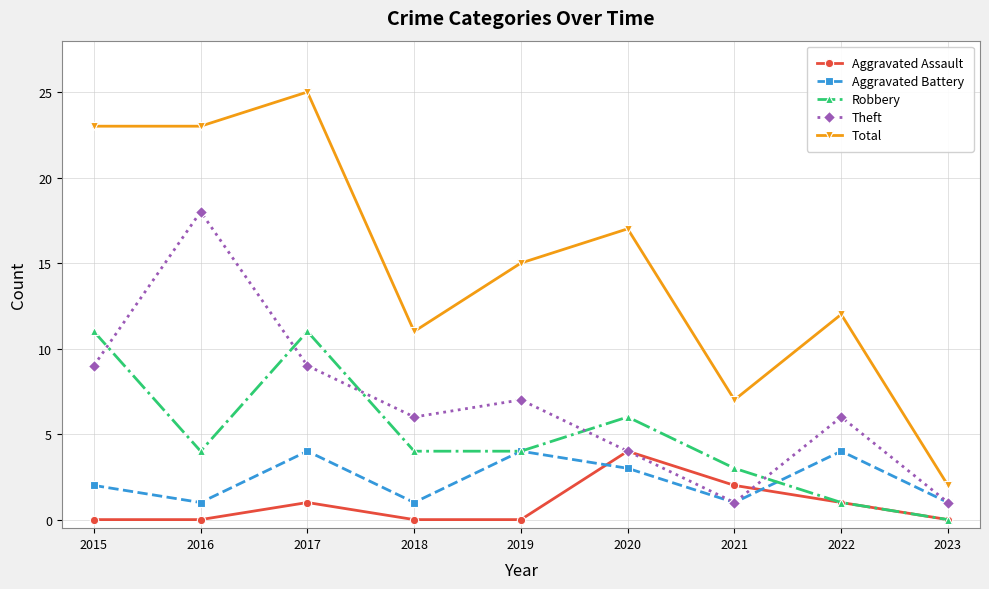

Which category has the highest value across all series?

2017